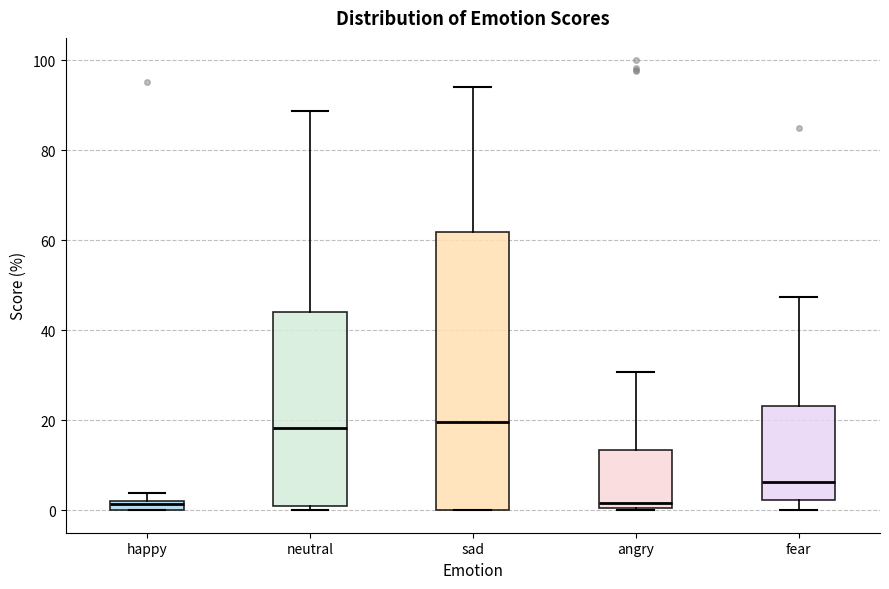

Comparing the boxes themselves (not the whiskers), which one is the tallest?

sad